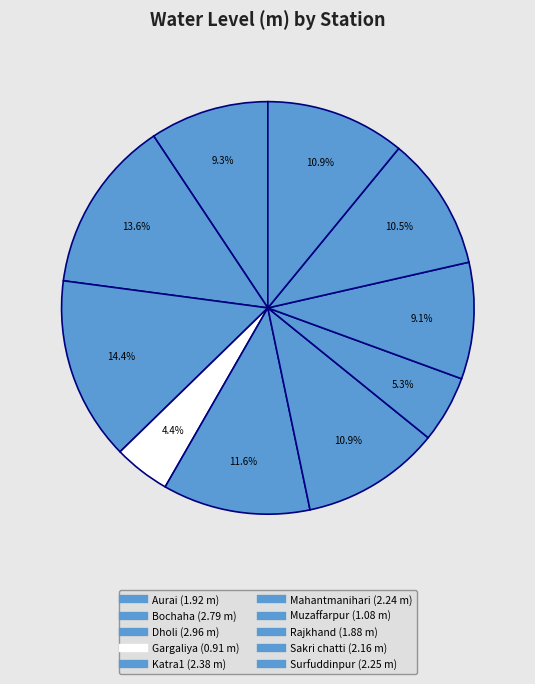

To the nearest percent, what is the combined percentage of Muzaffarpur and Aurai?

15%